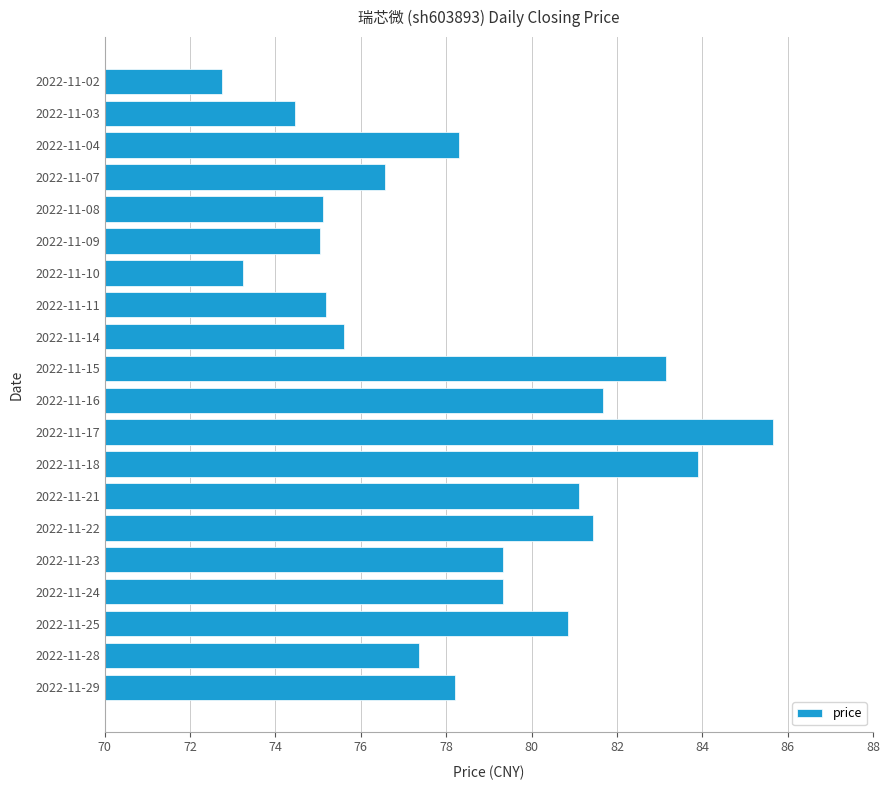

What is the change in value from 2022-11-22 to 2022-11-09?

-6.4